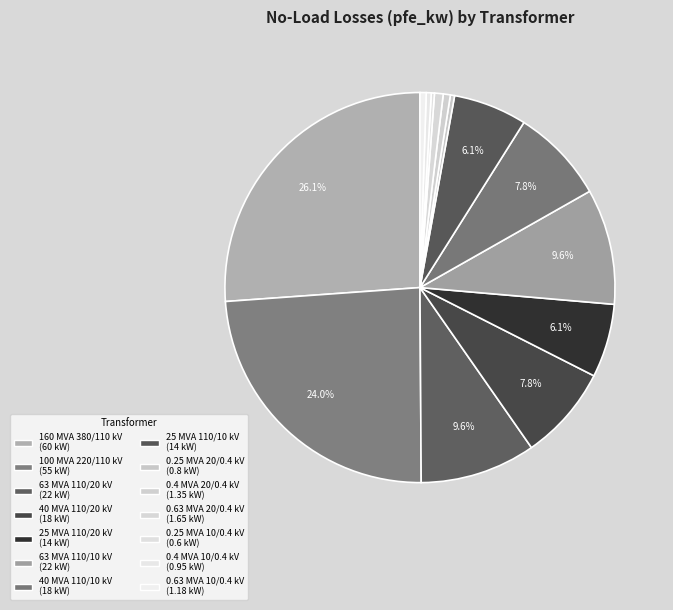

What is the largest slice in the pie chart?

160 MVA 380/110 kV